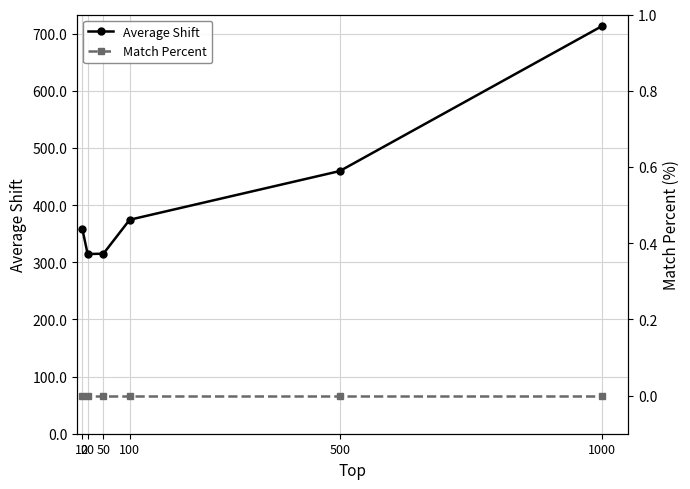

Is it true that Average Shift equals 146.3 at 1000?

False